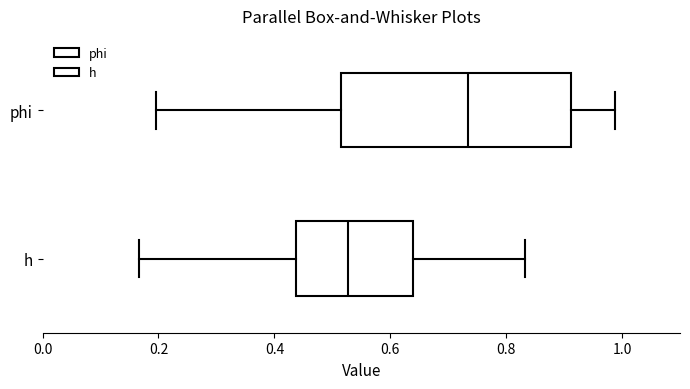

Reading bottom to top, transcribe this box plot: for each box, give where its median line is, the range the box spans, and where its two whiskers end, as read against the x-axis. The values are not printed on the chart, so give them approximately, as read against the axis.

h: median 0.52, box 0.44 to 0.64, whiskers 0.16 to 0.84
phi: median 0.74, box 0.52 to 0.92, whiskers 0.20 to 0.98